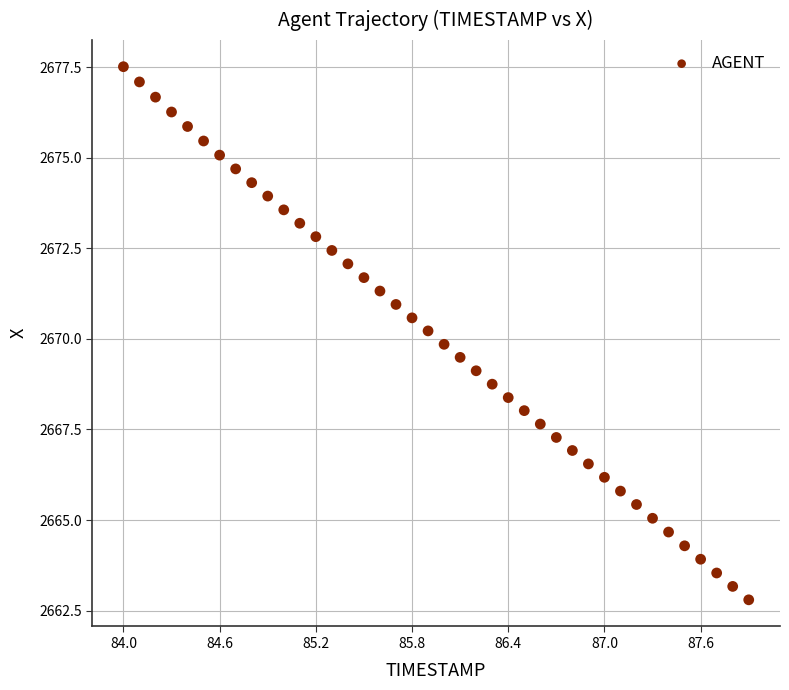

What is the range of Y values (max minus min)?

14.7